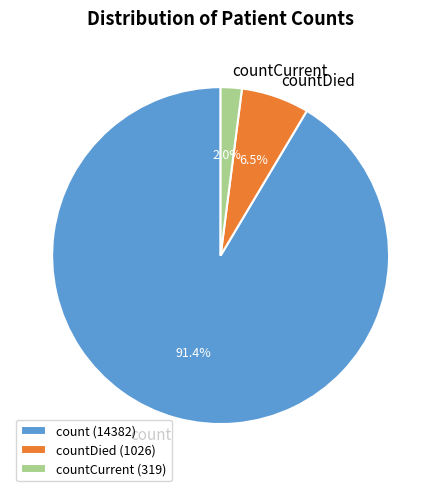

How many segments does this pie chart have?

3